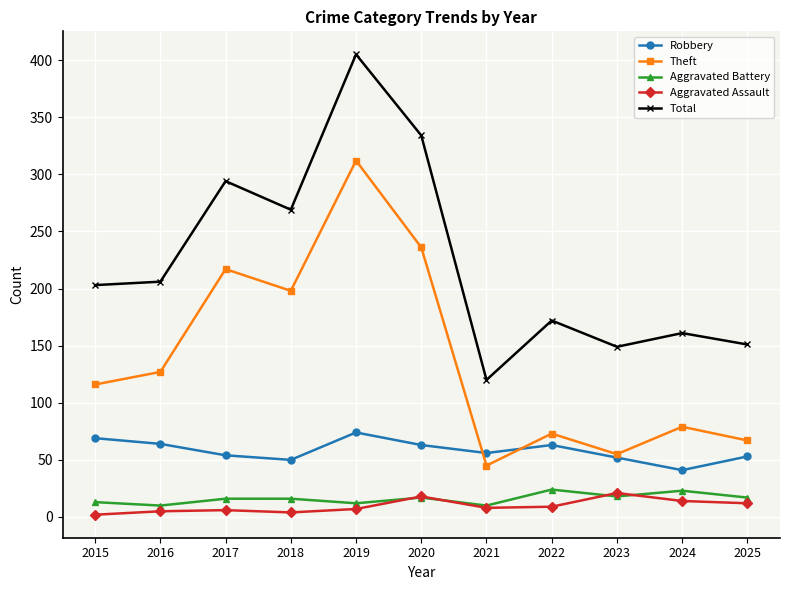

What is the total value across all series at 2024?

318